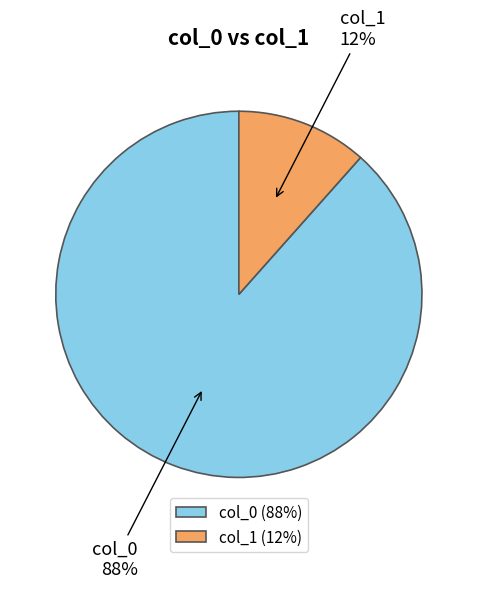

To the nearest percent, what is the average slice percentage?

50%